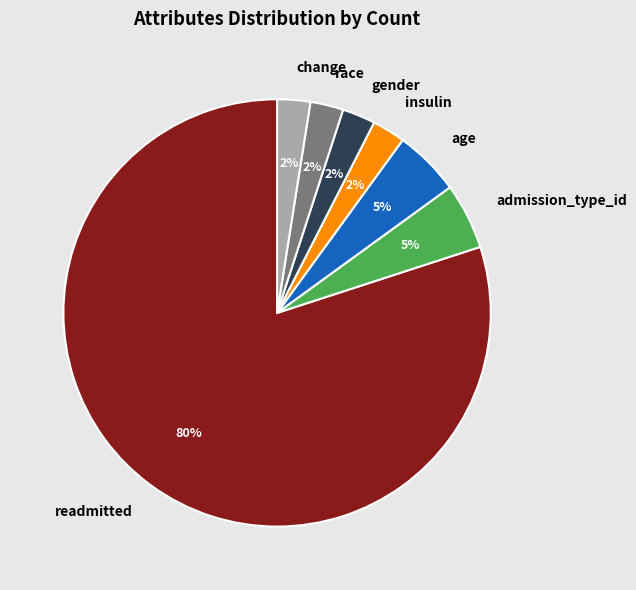

To the nearest percent, what portion does admission_type_id represent?

5%